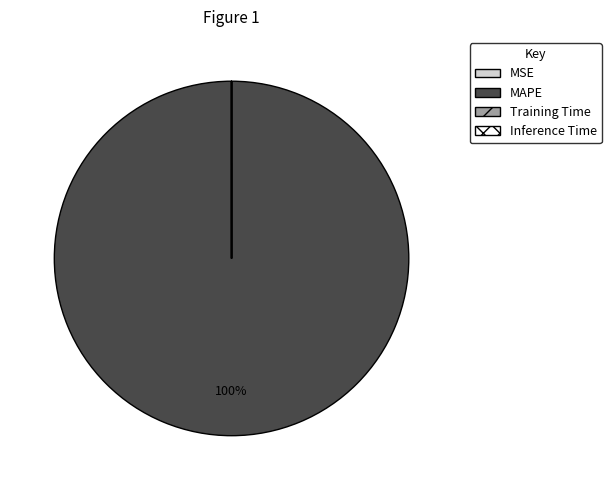

What is the largest slice in the pie chart?

MAPE